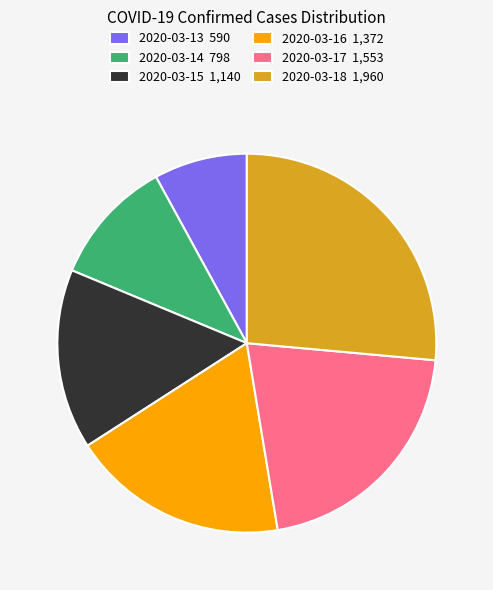

How many segments does this pie chart have?

6